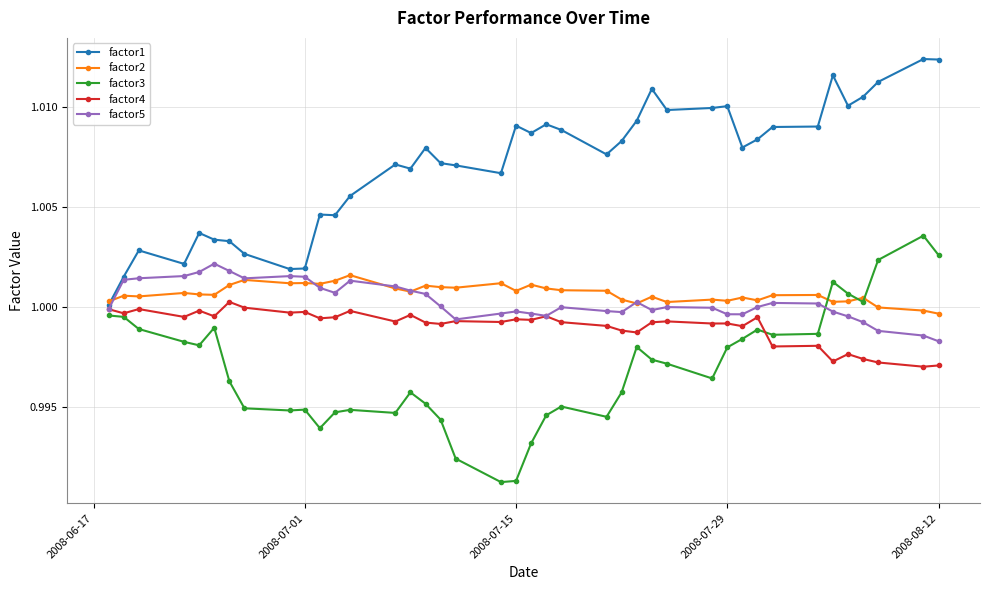

True or false: factor5 has more than 2 points higher than both neighbors.

True